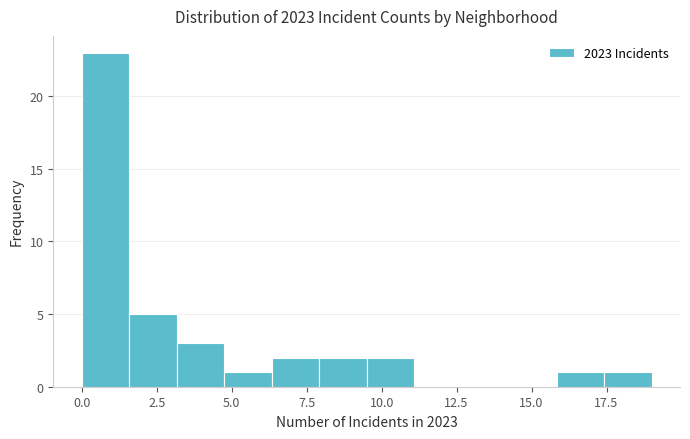

Around what value on the x-axis is the tallest bar? Give the approximate position of its centre, as read against the axis.

1.0